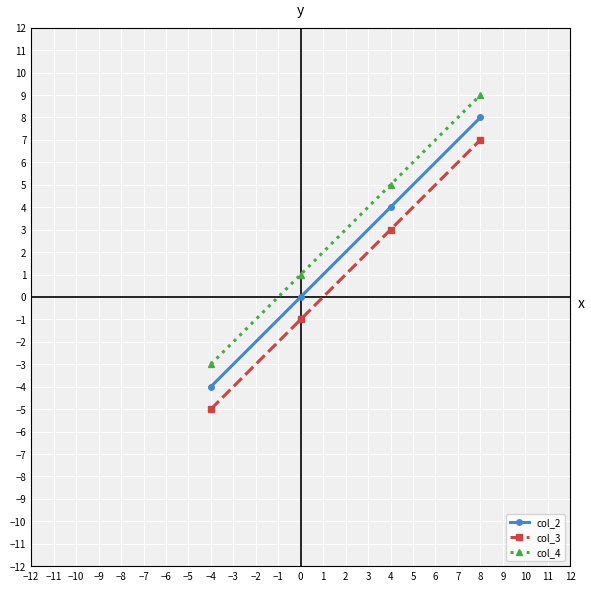

At which label is col_2 closest to 2?

0